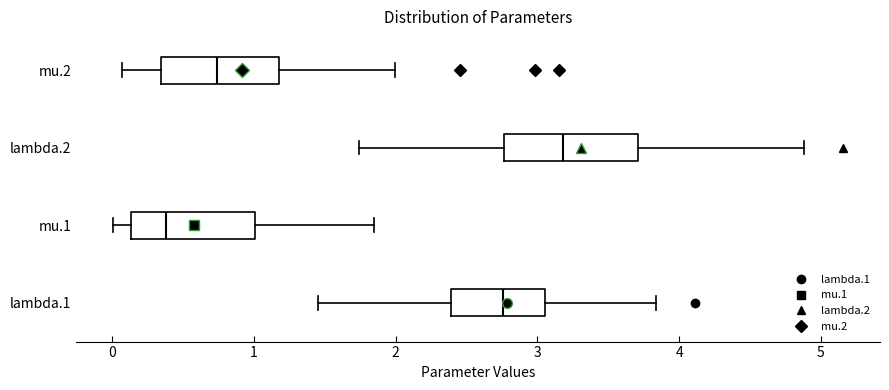

Reading bottom to top, read every box against the x-axis: the position of its median line, the range the box covers, and the ends of its whiskers. The values are not printed on the chart, so give them approximately, as read against the axis.

lambda.1: median 2.8, box 2.4 to 3.1, whiskers 1.4 to 3.8
mu.1: median 0.4, box 0.1 to 1.0, whiskers 0.0 to 1.8
lambda.2: median 3.2, box 2.8 to 3.7, whiskers 1.7 to 4.9
mu.2: median 0.7, box 0.3 to 1.2, whiskers 0.1 to 2.0